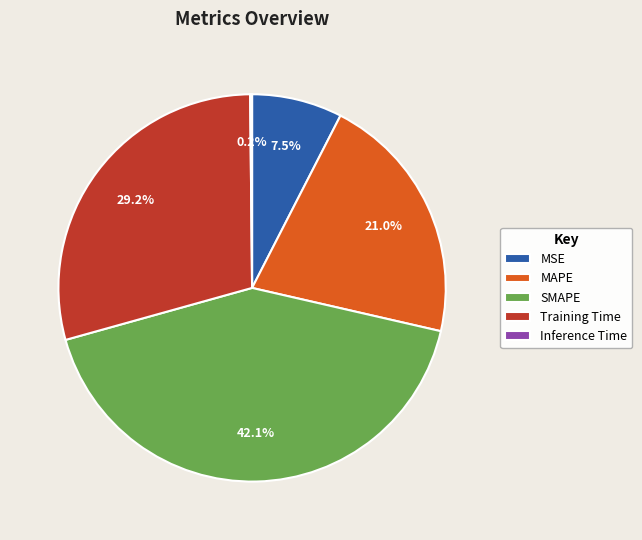

What percentage do SMAPE and MAPE together represent?

63.1%